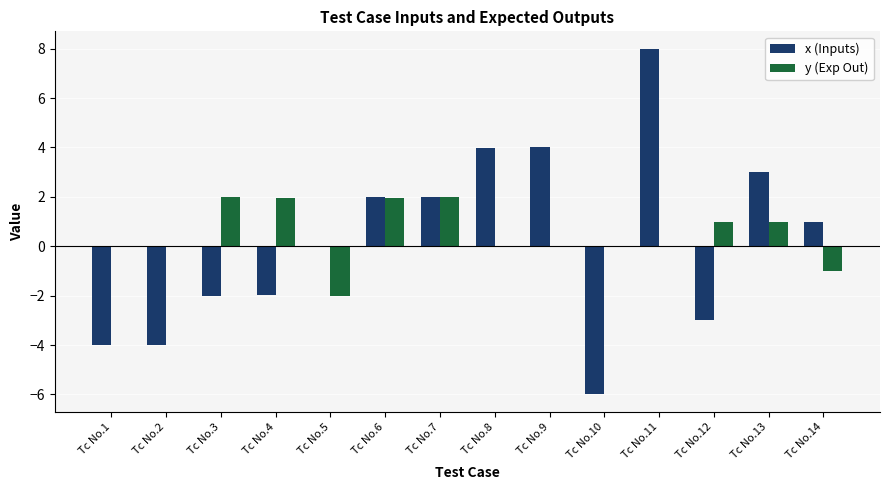

How many series are shown in this chart?

2